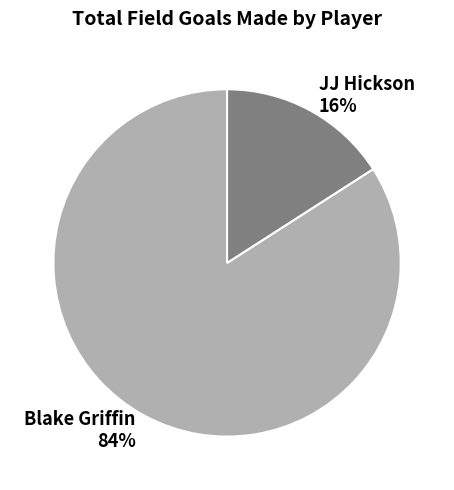

Is the sum of Blake Griffin and JJ Hickson greater than half?

Yes